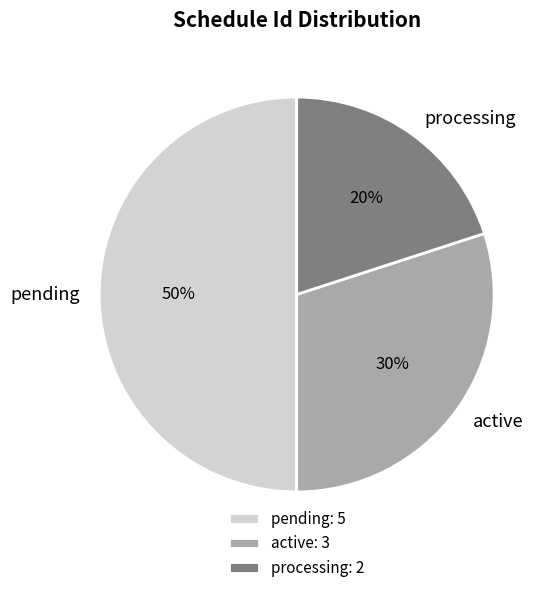

Which category has the biggest portion of the pie?

pending